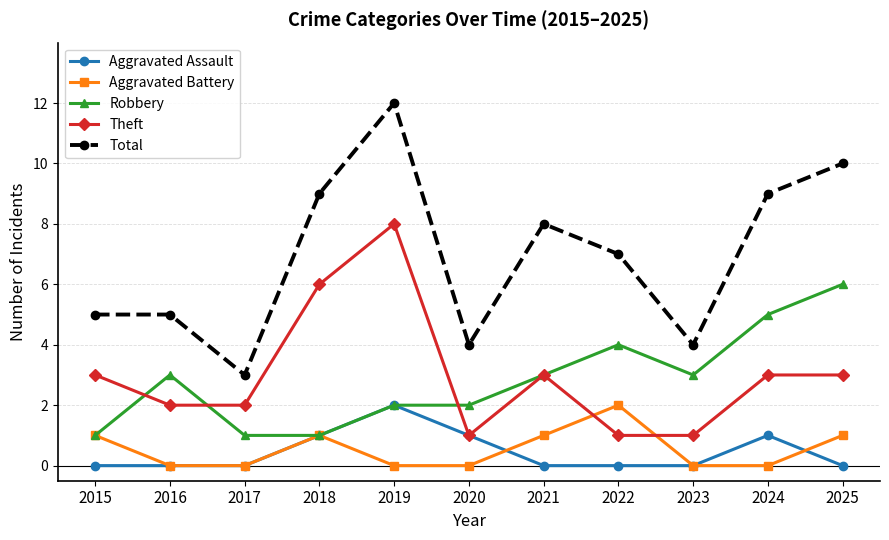

True or false: Robbery has more than 0 points higher than both neighbors.

True